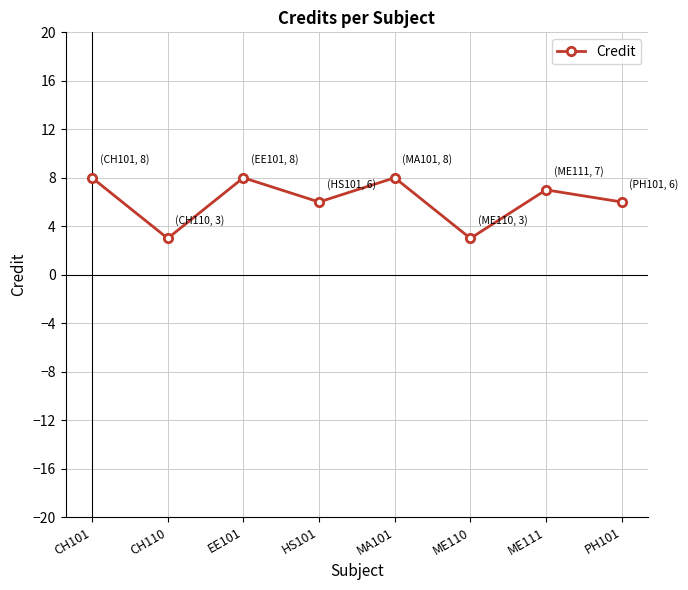

What is the difference between the second highest and minimum values?

5